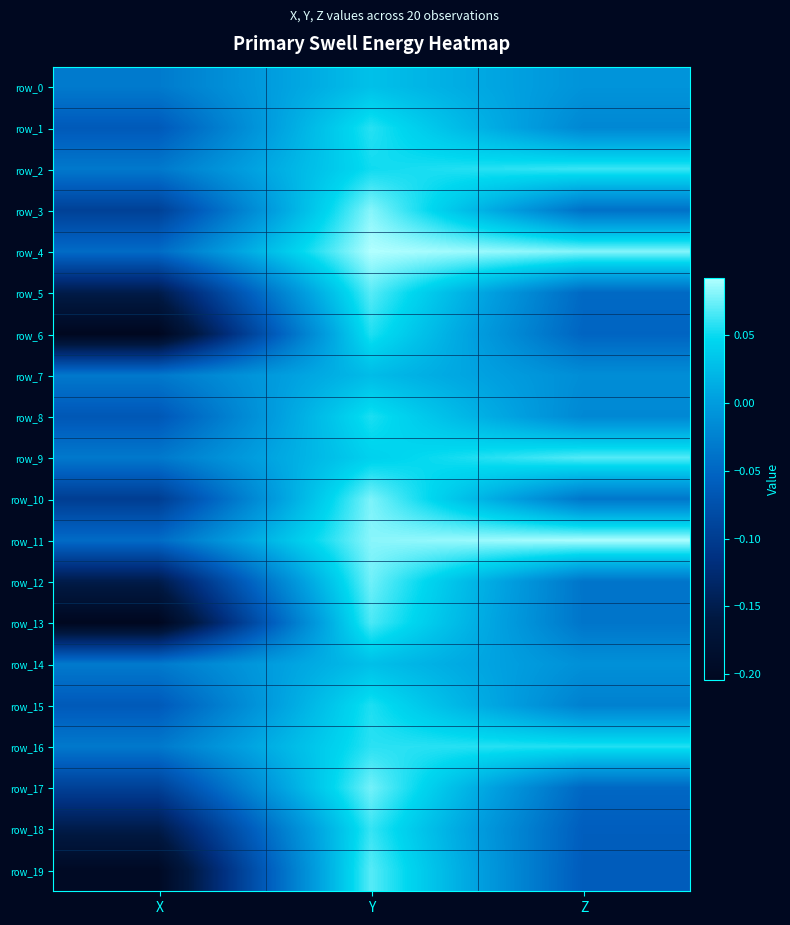

Reading left to right, transcribe all the data shown in this chart.

row_0: -0.0	0.0	-0.0
row_1: -0.1	0.1	-0.0
row_2: -0.0	0.1	0.1
row_3: -0.1	0.1	-0.0
row_4: -0.0	0.1	0.1
row_5: -0.2	0.1	-0.0
row_6: -0.2	0.1	-0.1
row_7: -0.0	0.0	-0.0
row_8: -0.1	0.1	-0.0
row_9: -0.0	0.0	0.1
row_10: -0.1	0.1	-0.0
row_11: -0.0	0.1	0.1
row_12: -0.2	0.1	-0.0
row_13: -0.2	0.1	-0.0
row_14: -0.0	0.0	-0.0
row_15: -0.1	0.1	-0.0
row_16: -0.0	0.1	0.1
row_17: -0.1	0.1	-0.0
row_18: -0.2	0.1	-0.1
row_19: -0.2	0.1	-0.1